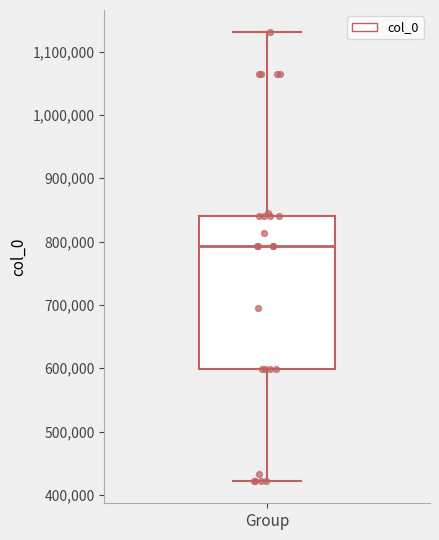

Where is the lower edge of the box for Group on the y-axis? The values are not printed on the chart, so give them approximately, as read against the axis.

600000